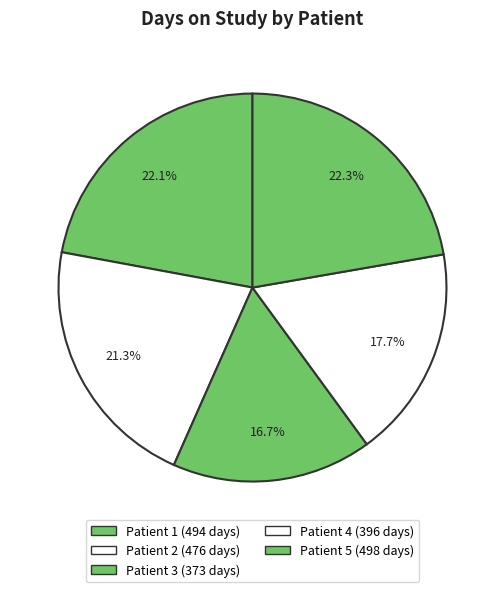

To the nearest percent, what percentage of the pie is Patient 4?

18%